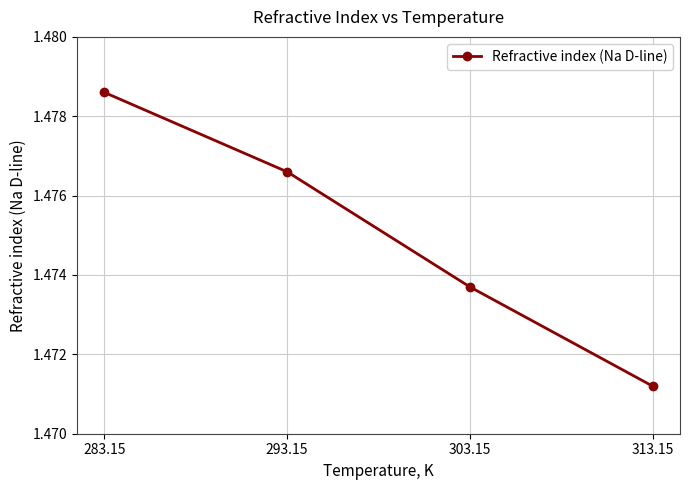

How many lines are shown in the chart?

1